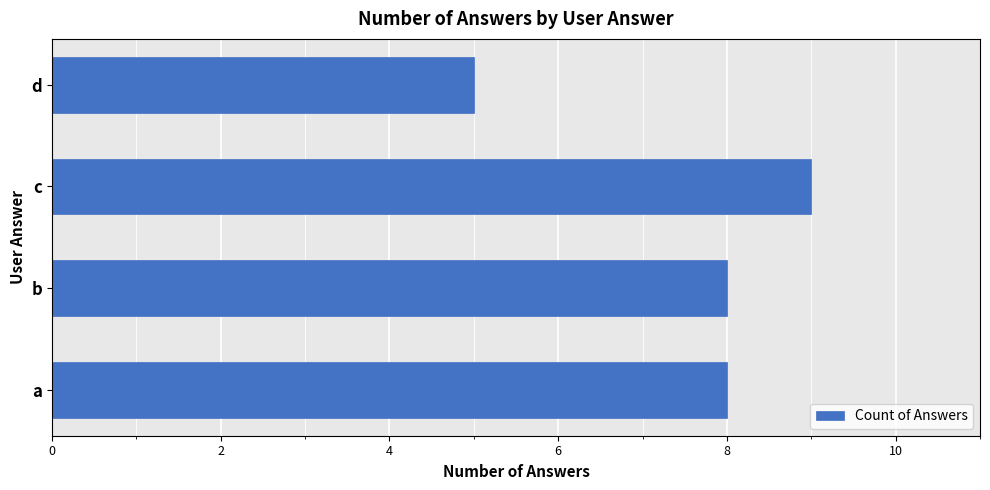

True or false: the data shows 3 at d.

False